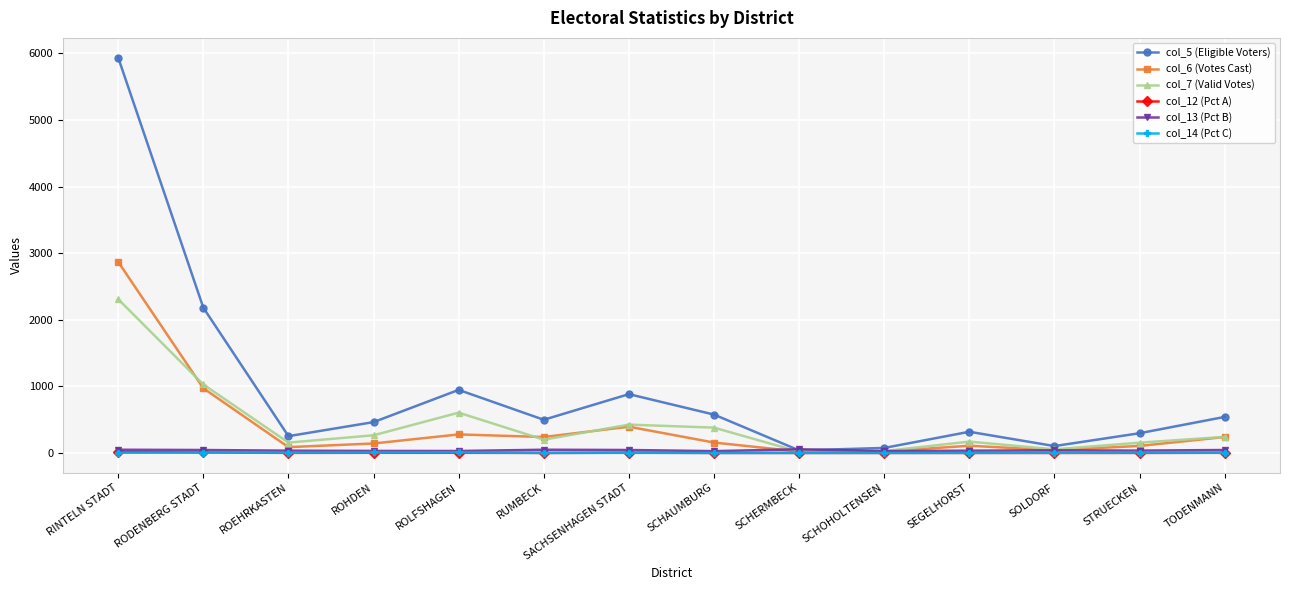

True or false: col_7 (Valid Votes) has more than 2 points higher than both neighbors.

True